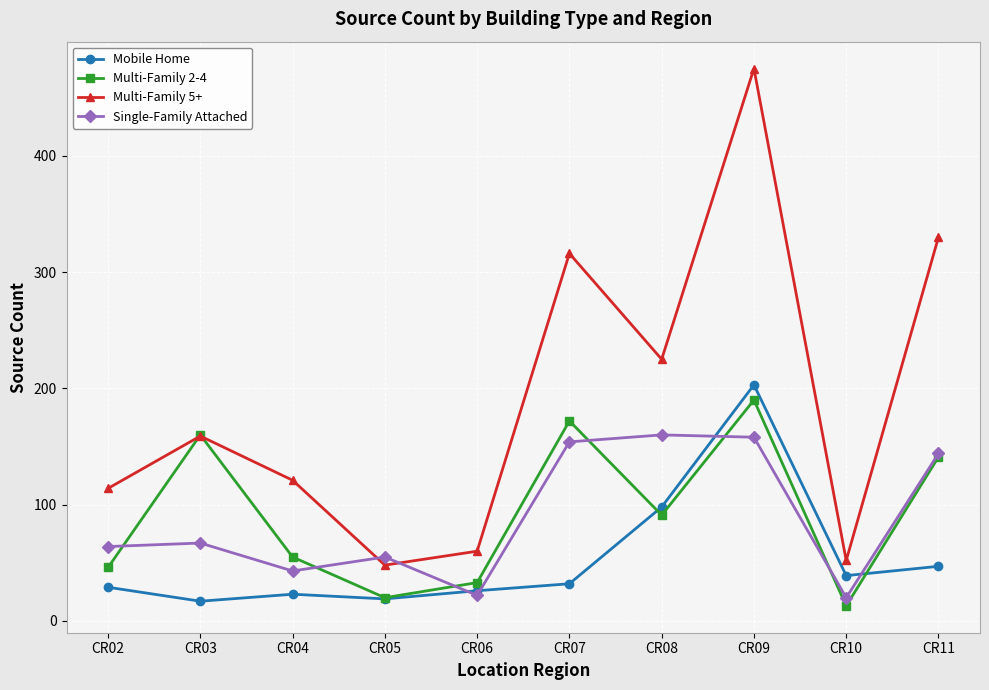

Where does the Multi-Family 2-4 series first go above 91?

CR03